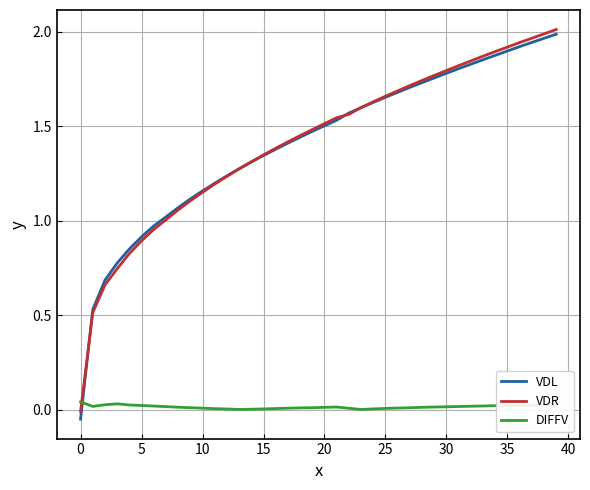

True or false: DIFFV and VDR cross at least once.

True